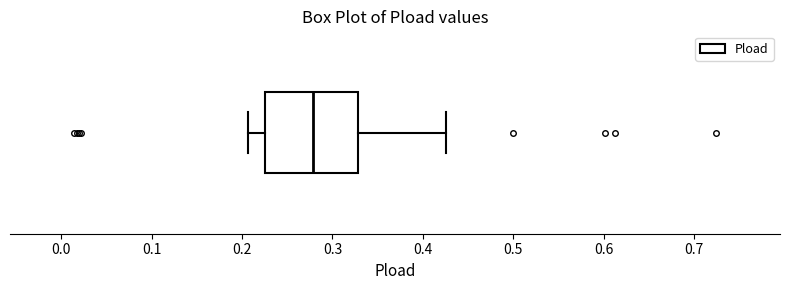

Transcribe this box plot: give where the median line is, the range the box spans, and where the two whiskers end, as read against the x-axis. The values are not printed on the chart, so give them approximately, as read against the axis.

median 0.28, box 0.22 to 0.33, whiskers 0.21 to 0.43